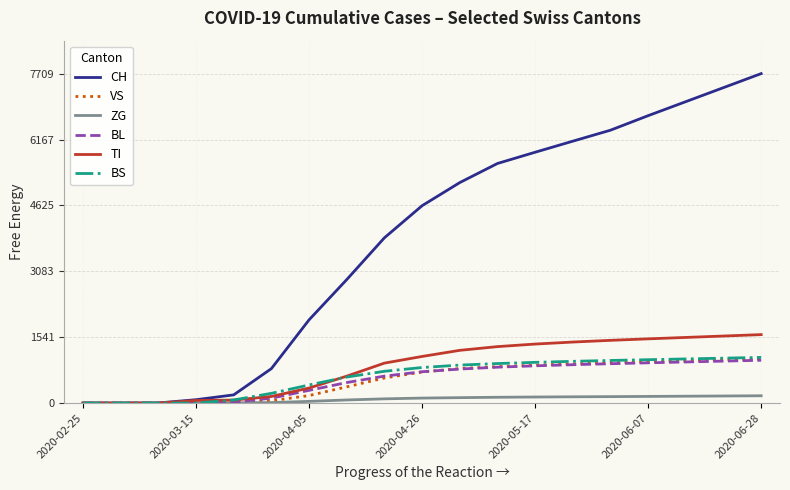

What is the maximum value for BS?

1069